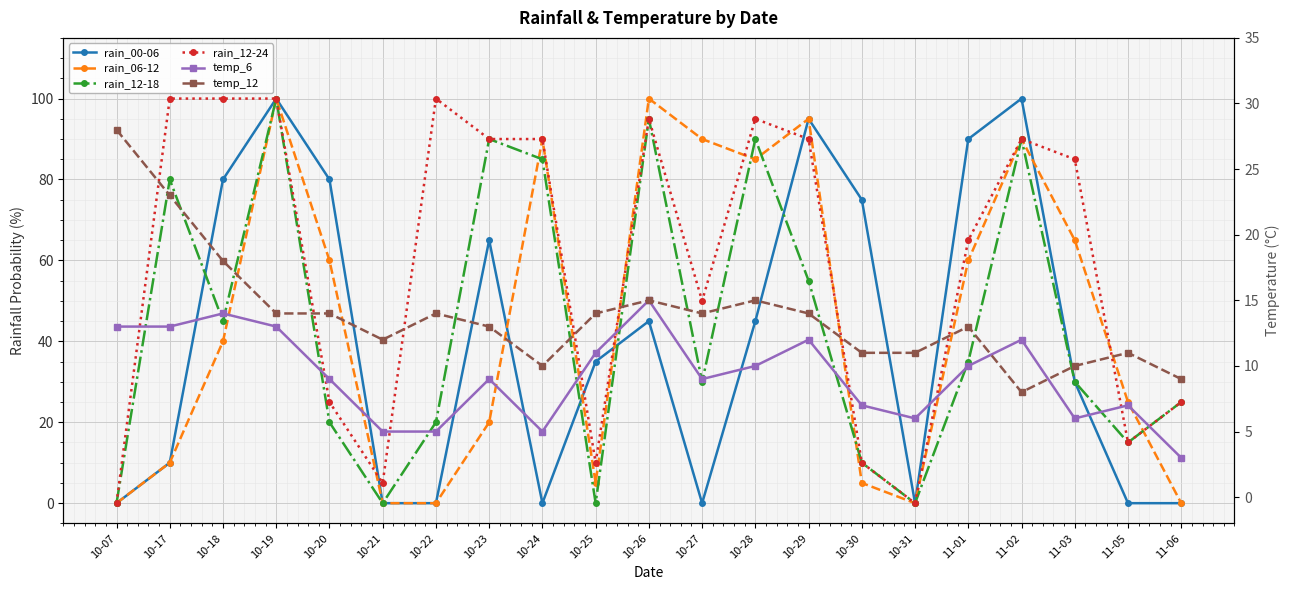

At how many categories does at least one series exceed 17?

19